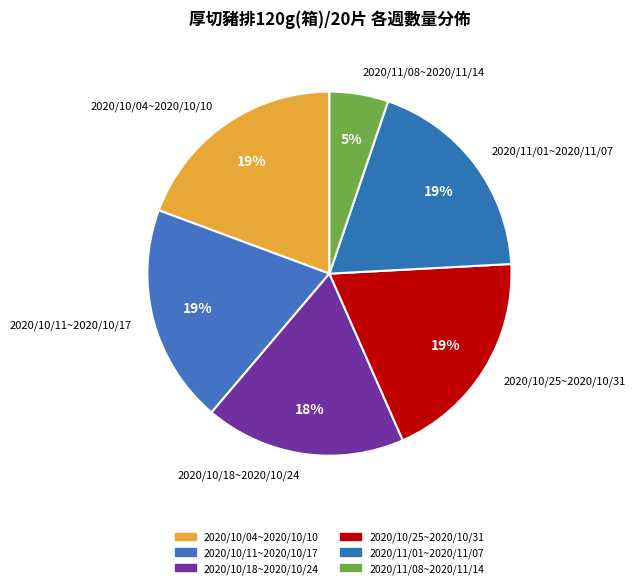

How many segments does this pie chart have?

6